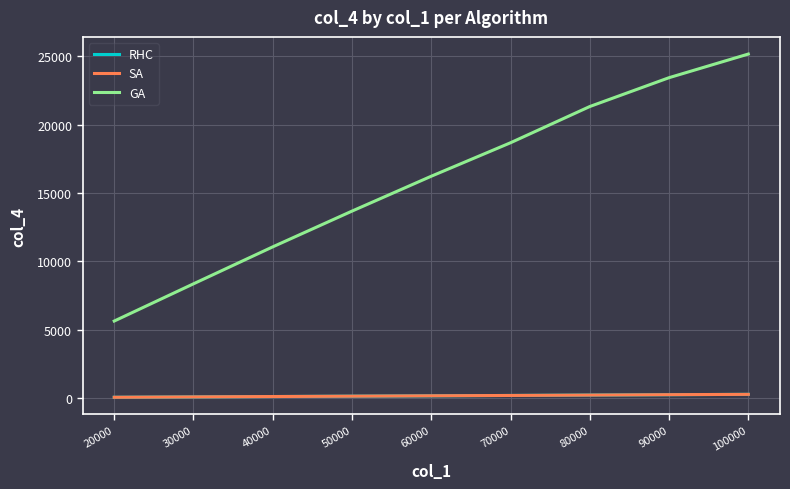

The value of SA at 30000 is 80.8. True or false?

True